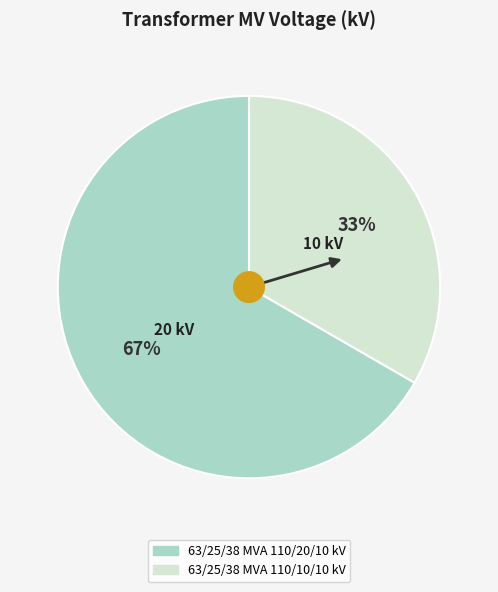

To the nearest percent, what is the average slice percentage?

50%